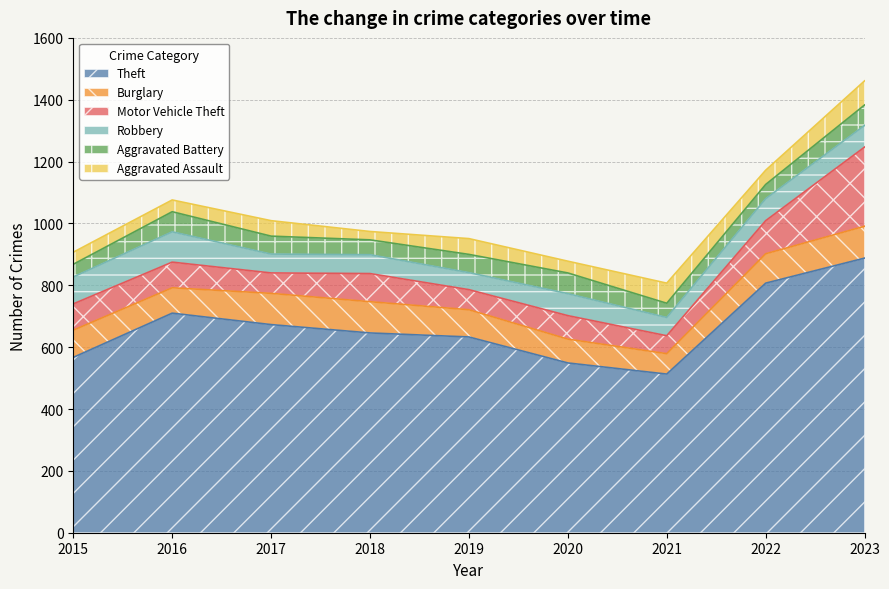

At which label does Motor Vehicle Theft first exceed 83?

2015